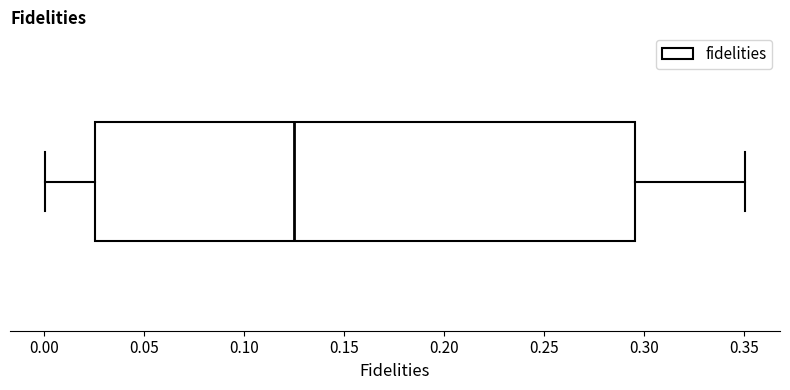

Transcribe this box plot: give where the median line is, the range the box spans, and where the two whiskers end, as read against the x-axis. The values are not printed on the chart, so give them approximately, as read against the axis.

median 0.125, box 0.025 to 0.295, whiskers 0.000 to 0.350